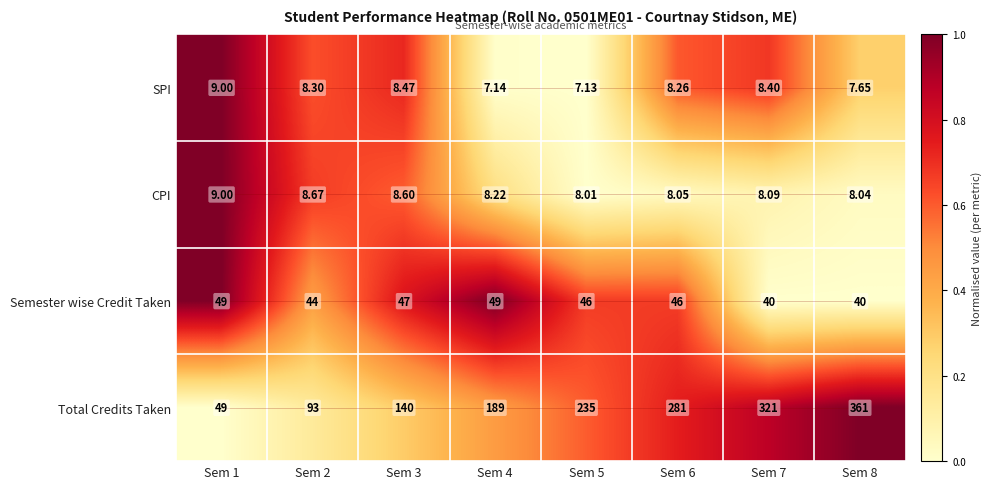

Between Sem 4 and Sem 6, which series saw the biggest shift?

Total Credits Taken